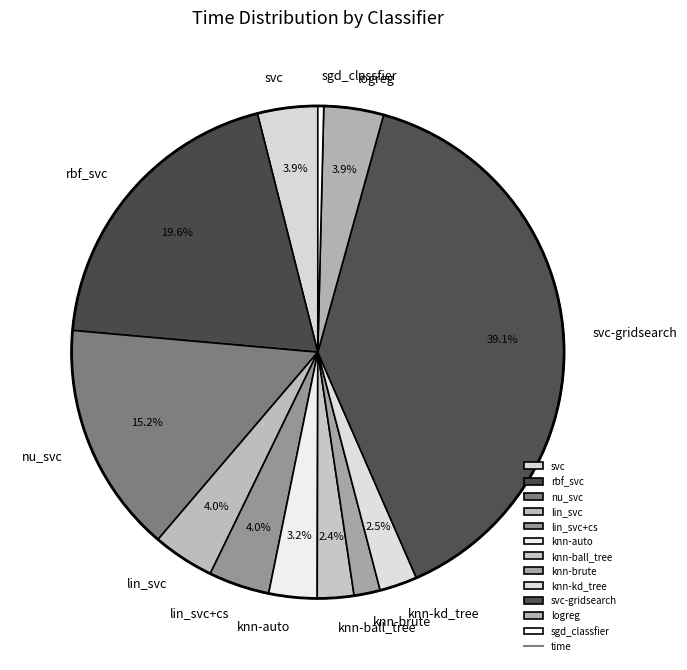

To the nearest percent, what percentage of the pie is svc-gridsearch?

39%